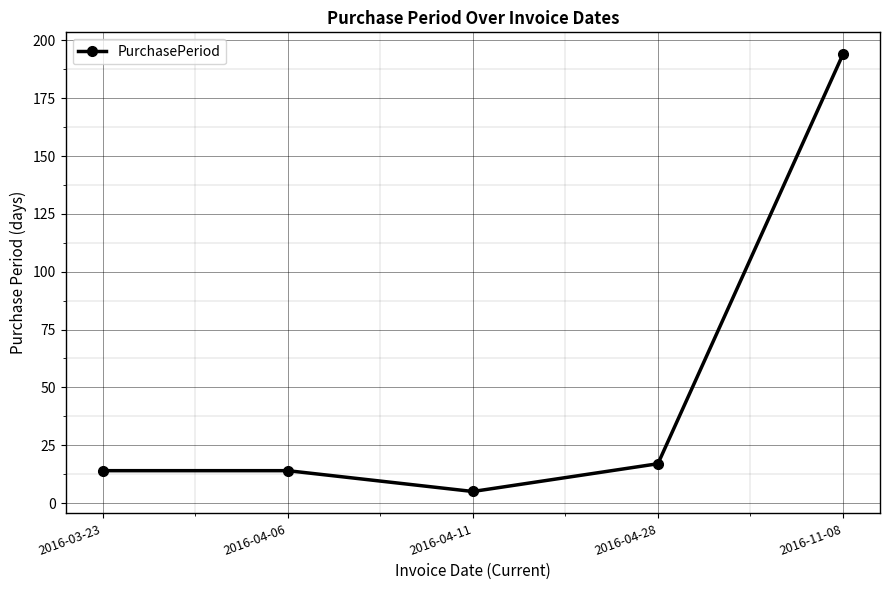

What is the average value?

49